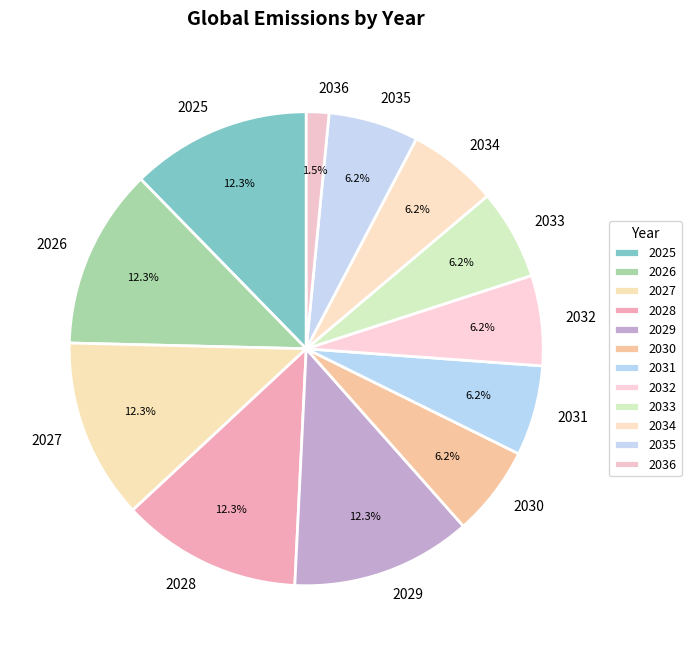

What percentage is the 2032 slice, to the nearest percent?

6%